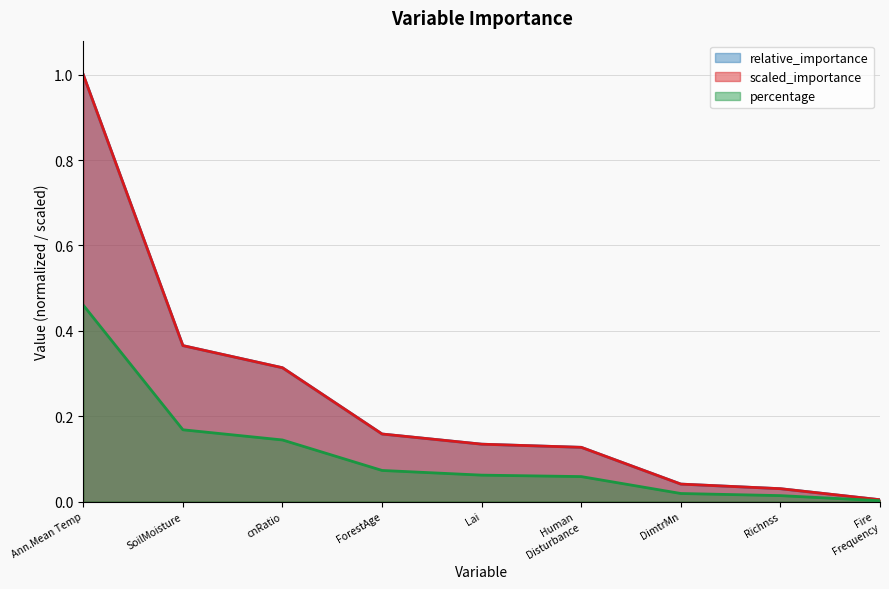

Reading right to left, transcribe all the data shown in this chart.

relative_importance: 0.0	0.0	0.0	0.1	0.1	0.2	0.3	0.4	1.0
scaled_importance: 0.0	0.0	0.0	0.1	0.1	0.2	0.3	0.4	1.0
percentage: 0.0	0.0	0.0	0.1	0.1	0.1	0.1	0.2	0.5